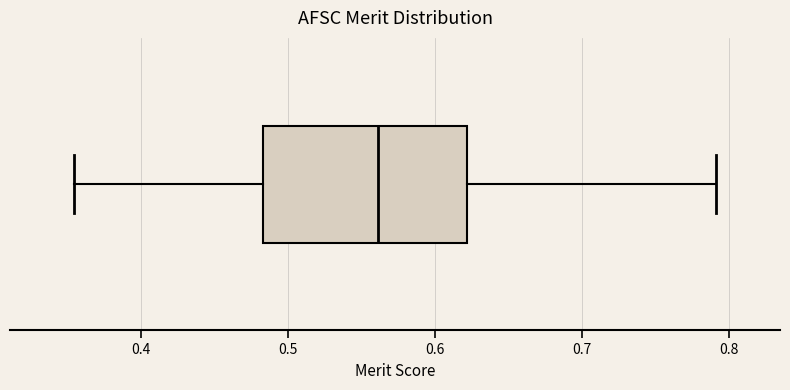

Where is the left edge of the box on the x-axis? The values are not printed on the chart, so give them approximately, as read against the axis.

0.48